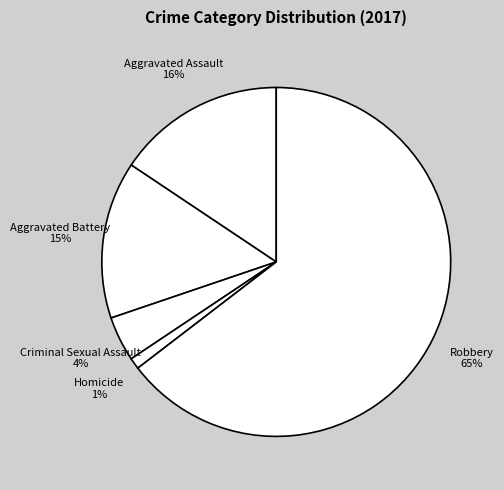

How many slices are in this pie chart?

5